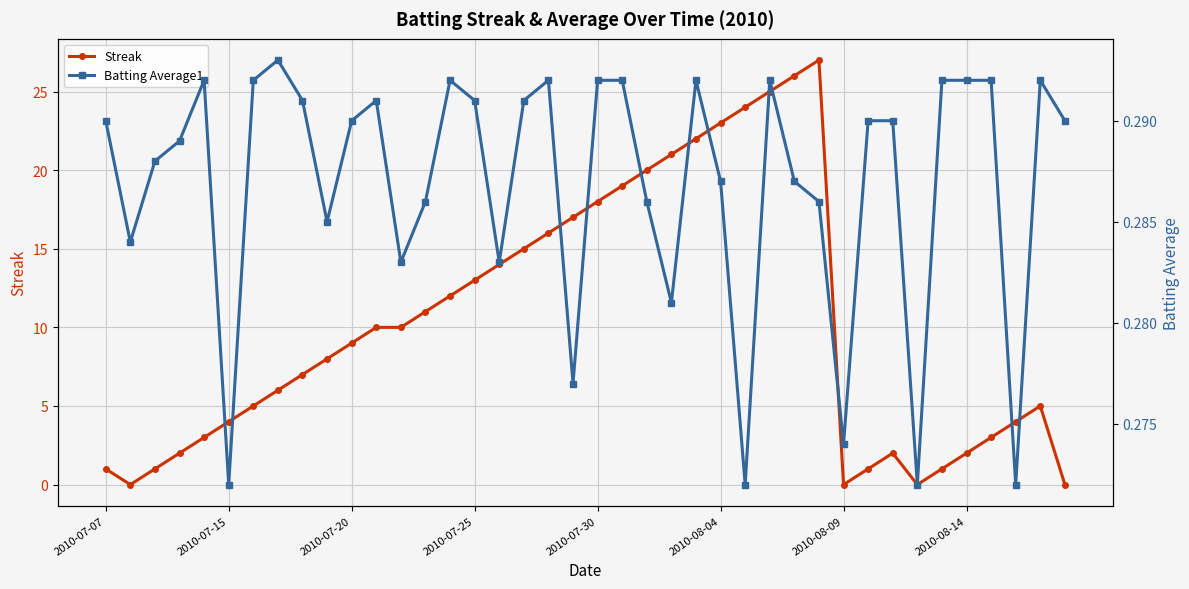

At 9, list the series in order from smallest to largest.

Batting Average1, Streak